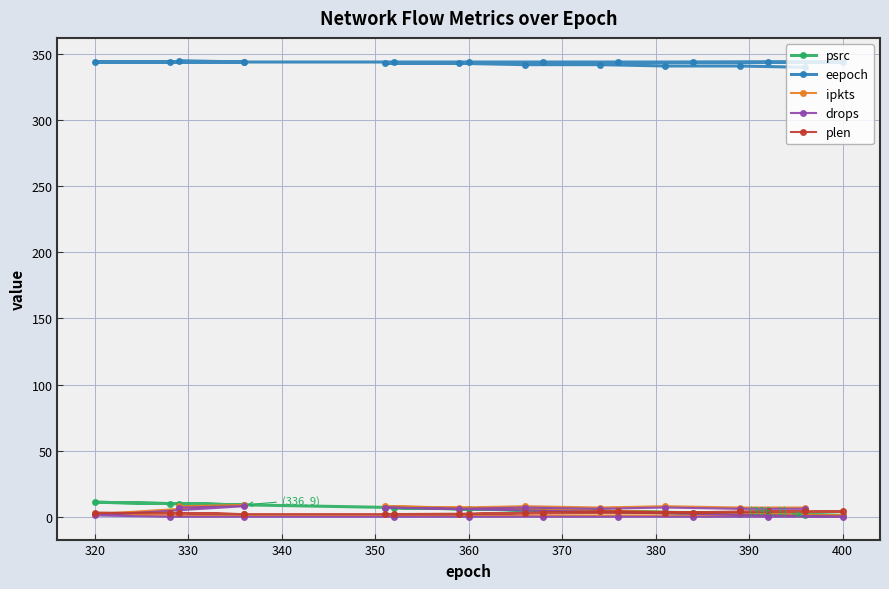

At which label does plen reach its minimum?

360